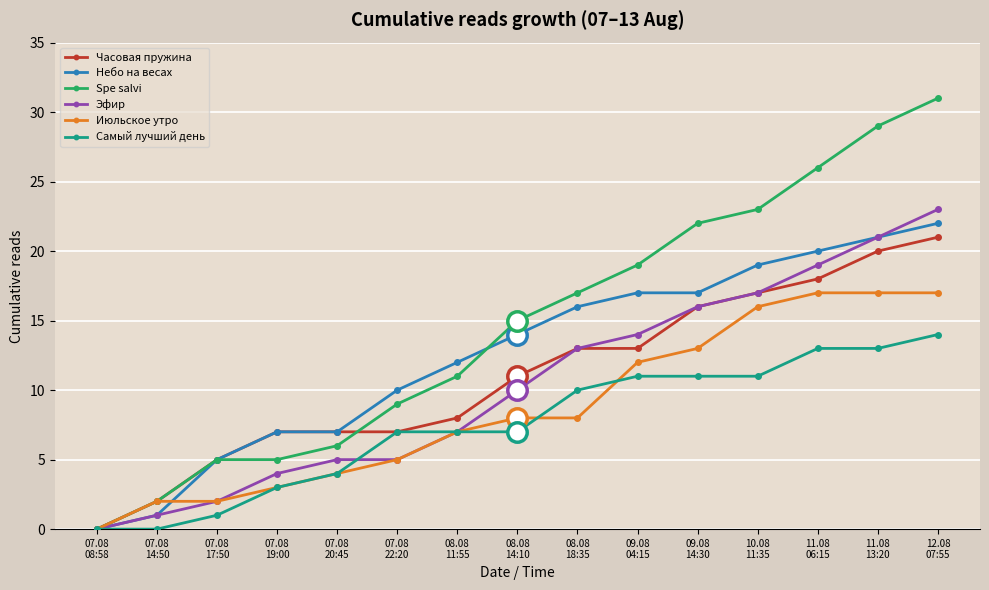

What is the label of the 5th point from the right?

09.08
14:30